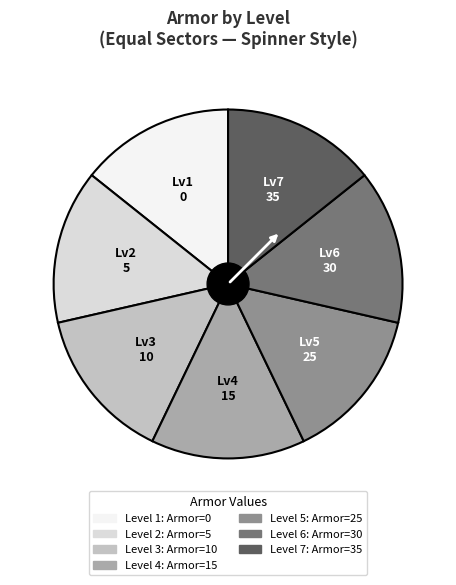

How many segments does this pie chart have?

7